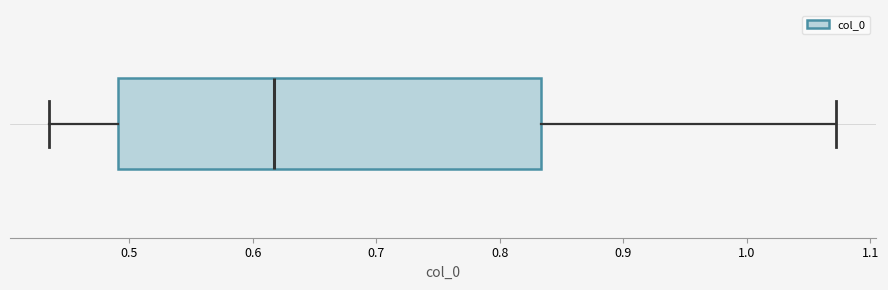

Where is the left edge of the box on the x-axis? The values are not printed on the chart, so give them approximately, as read against the axis.

0.49